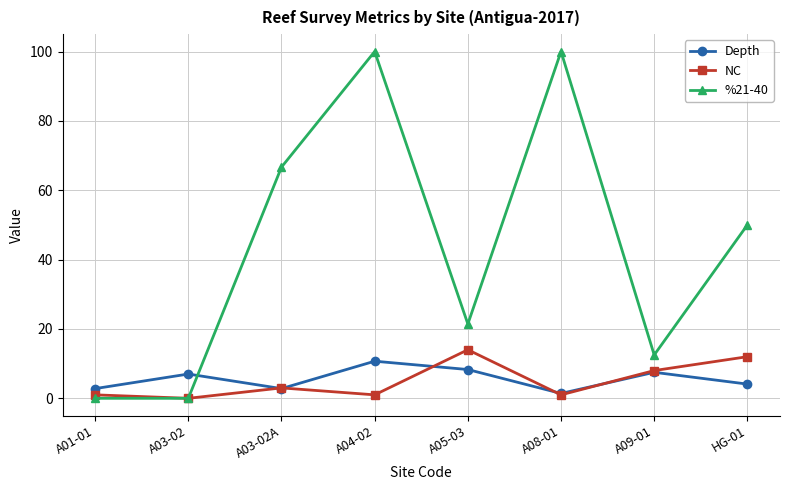

True or false: %21-40 has a value of 100.0 at A04-02.

True